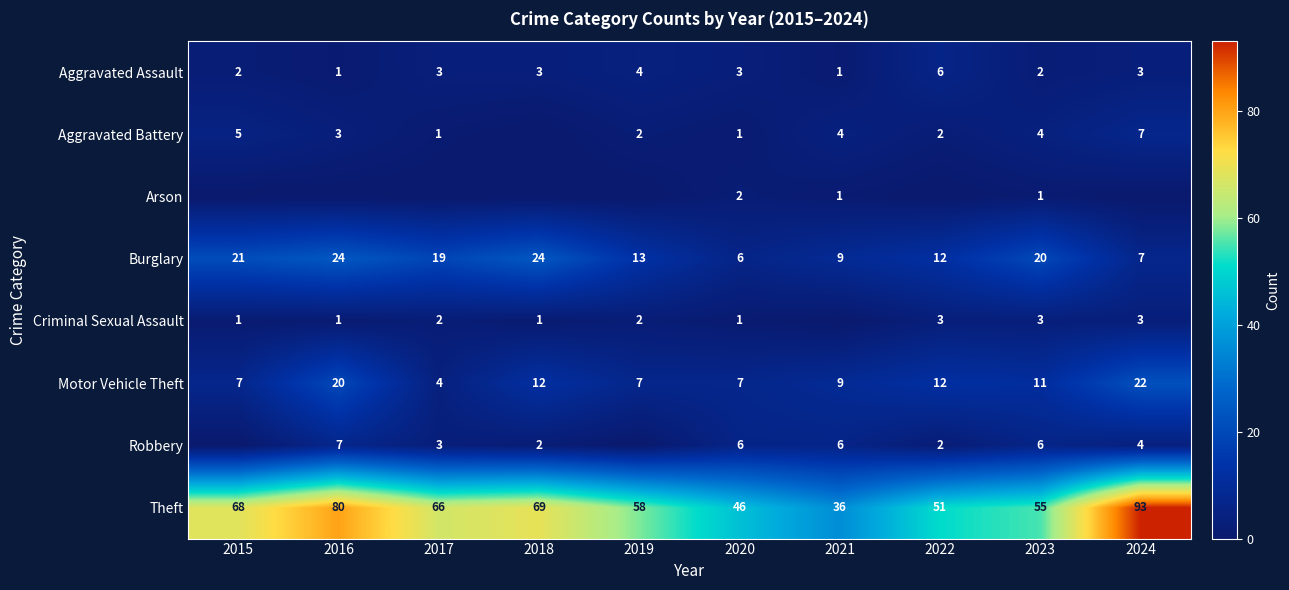

What is the difference between the Theft values at 2019 and 2017?

8